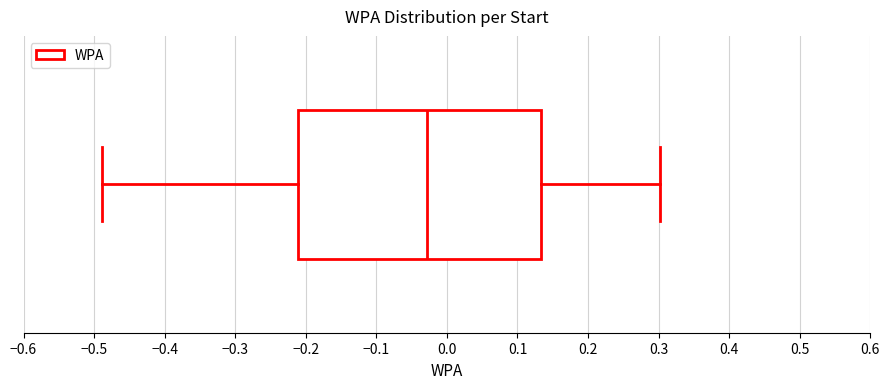

Where is the right edge of the box on the x-axis? The values are not printed on the chart, so give them approximately, as read against the axis.

0.13